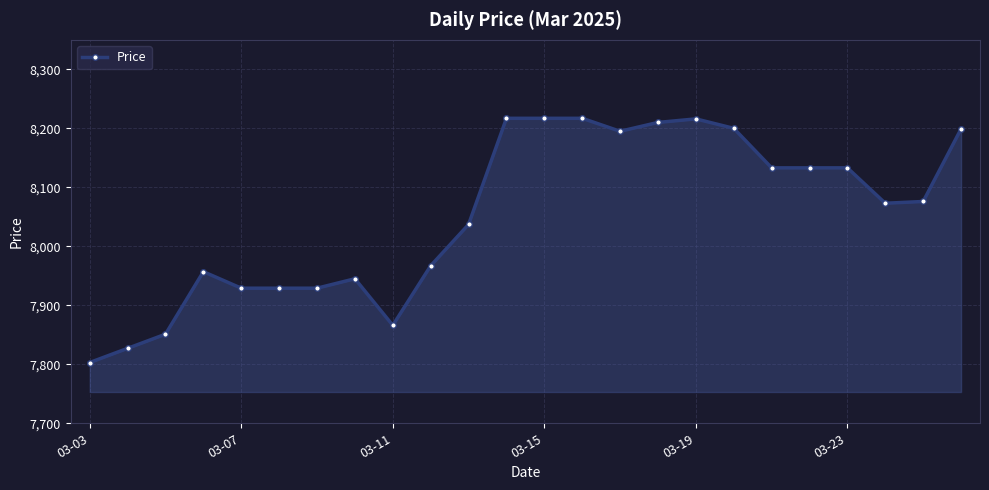

What is the minimum value shown in the chart?

7803